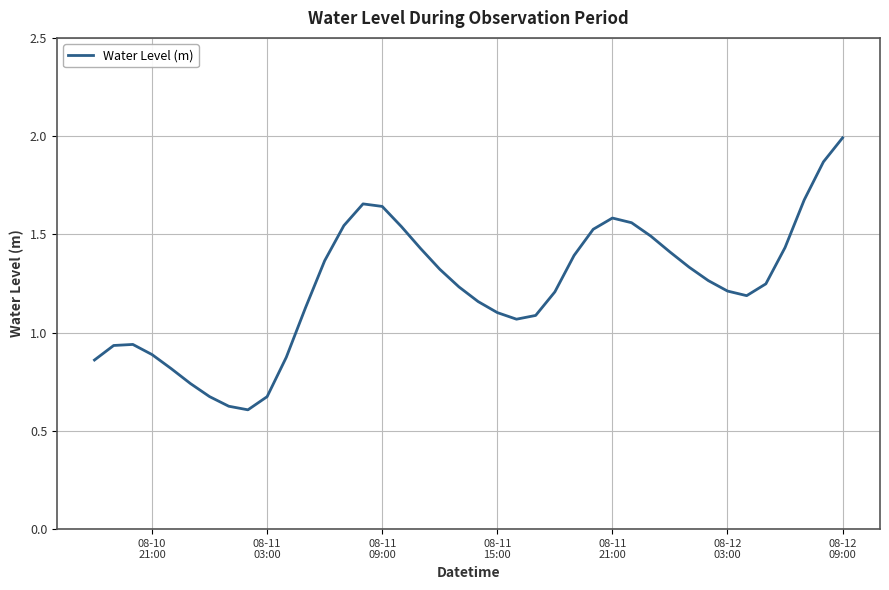

What is the maximum value shown in the chart?

2.0